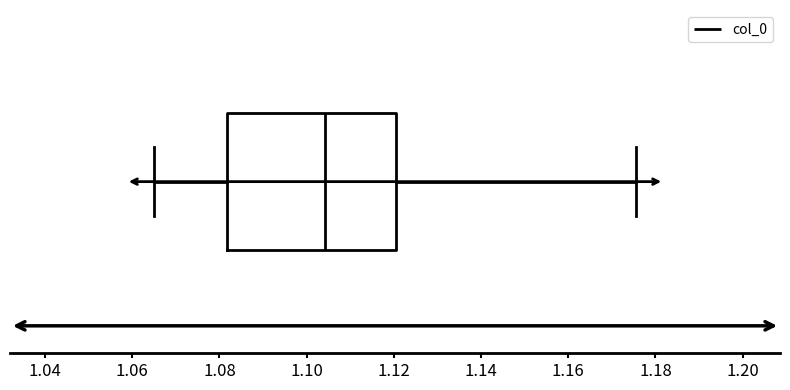

Where is the right edge of the box on the x-axis? The values are not printed on the chart, so give them approximately, as read against the axis.

1.120